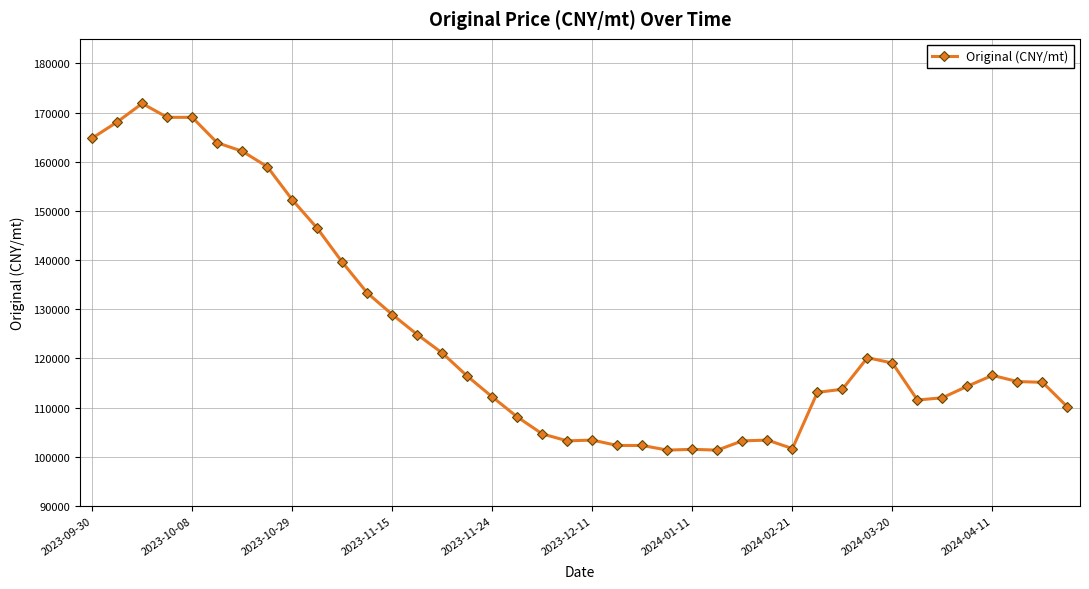

What is the minimum value shown in the chart?

101339.0